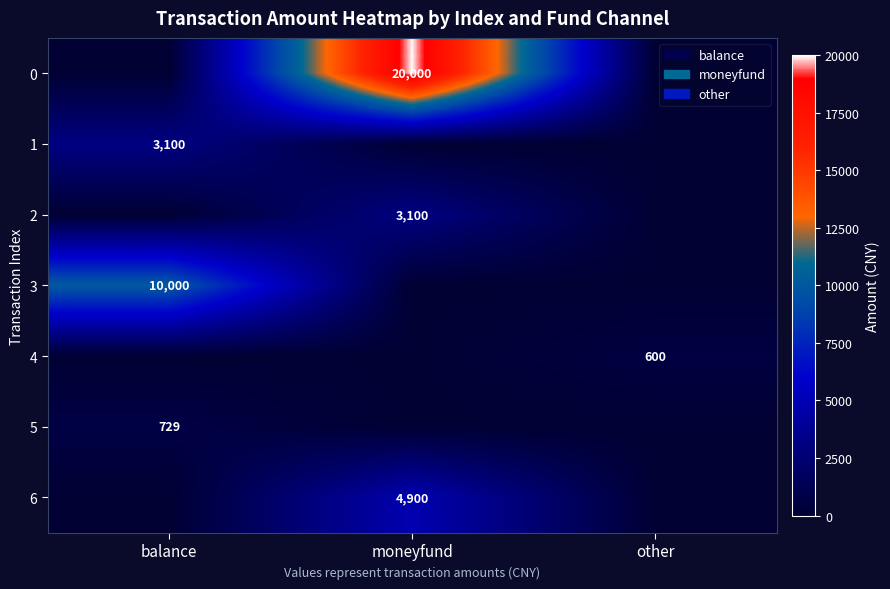

Is it true that 1 equals 3100 at balance?

True